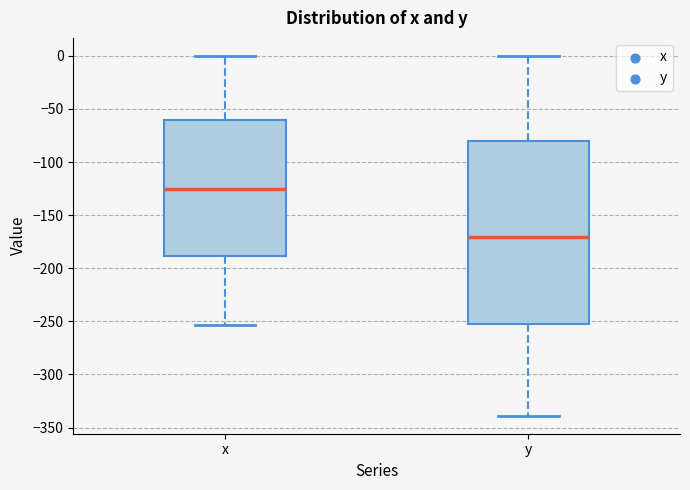

Comparing the boxes themselves (not the whiskers), which one is the tallest?

y